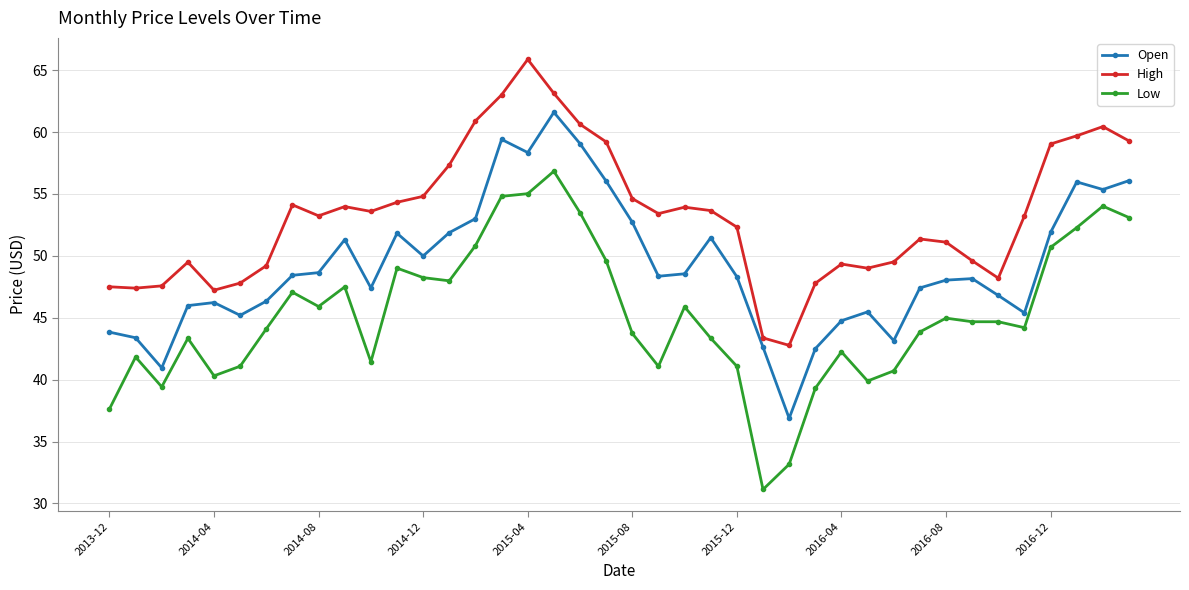

How many interior local valleys does the High series have?

8